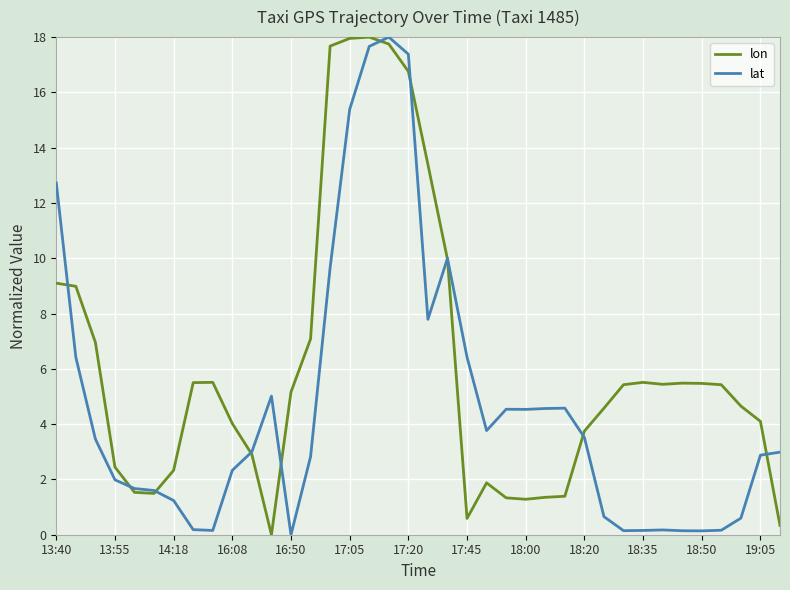

Which series has the largest total across all categories?

lon